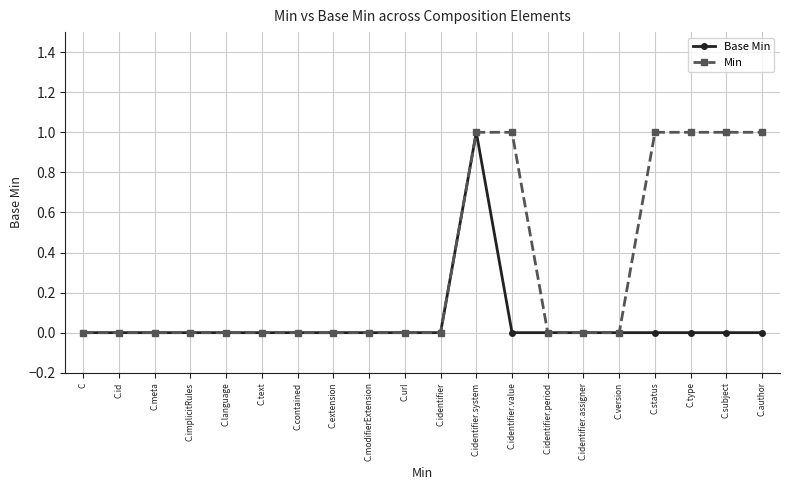

Rank the series by their average value, from highest to lowest.

Min, Base Min